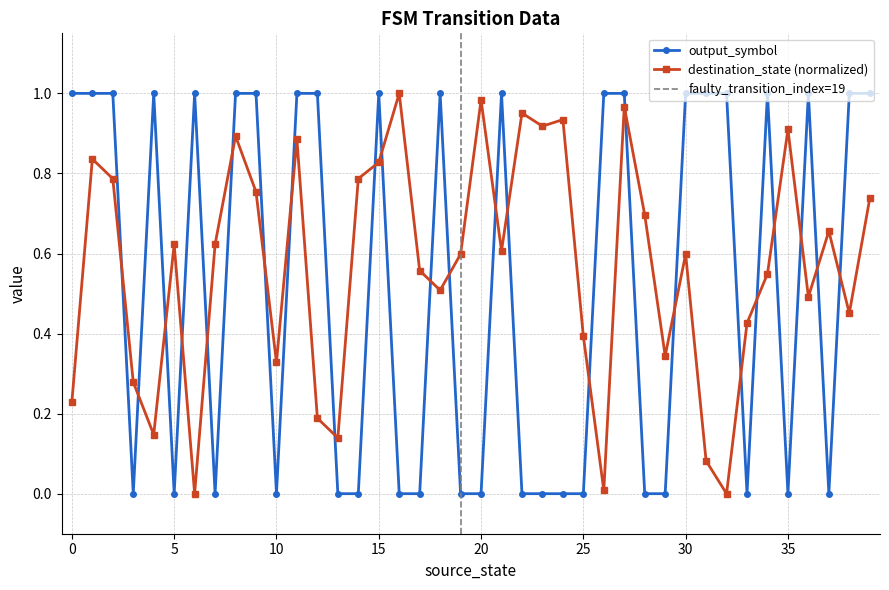

Is it true that output_symbol equals 0.5 at 35?

False